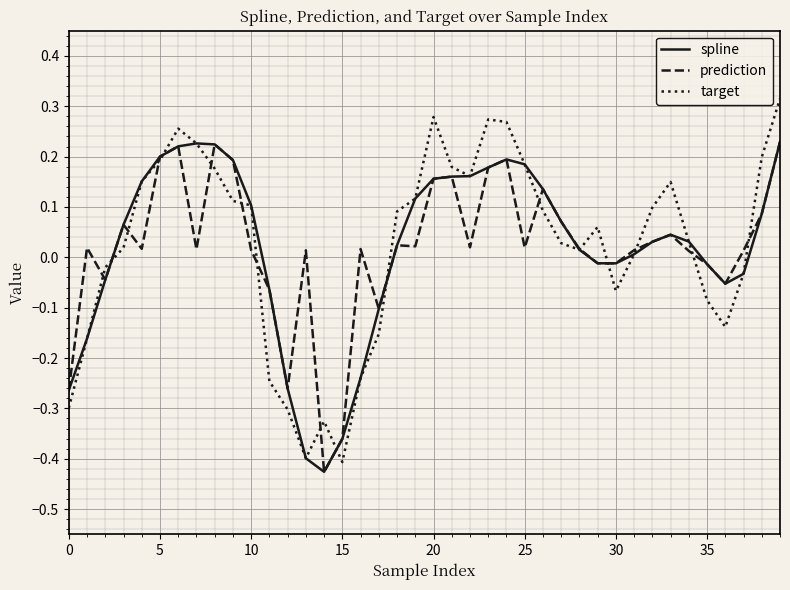

Which series has the widest spread of values?

target